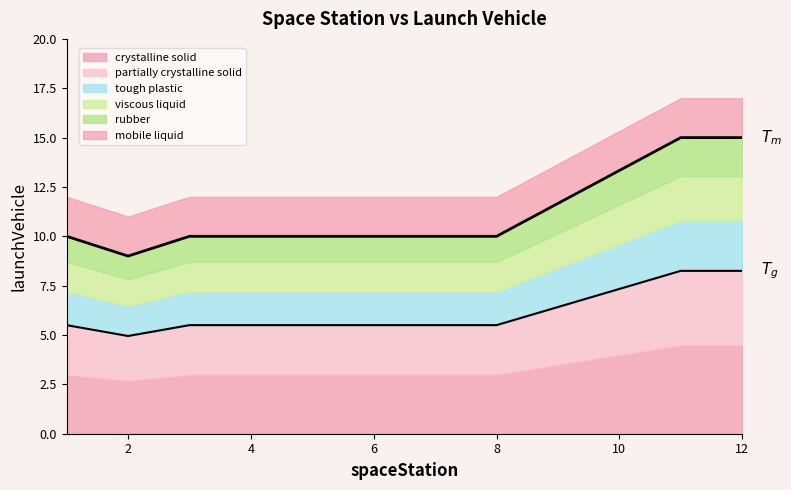

Reading left to right, what are all the values shown in this chart?

10	9	10	10	10	10	10	10	15	15